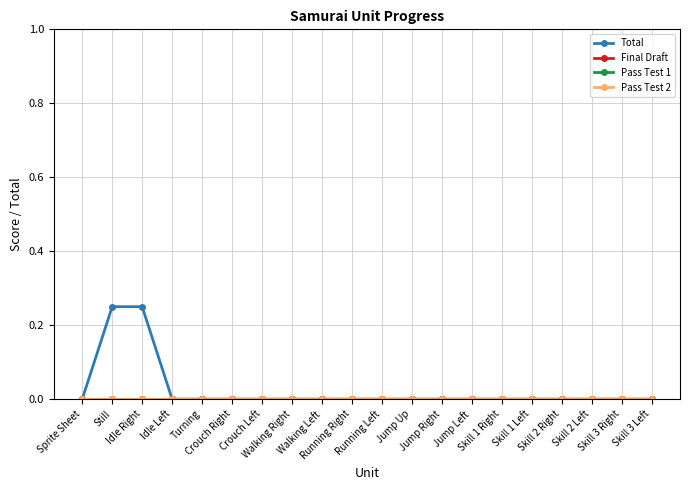

Rank the categories by Total value from highest to lowest.

Still, Idle Right, Sprite Sheet, Idle Left, Turning, Crouch Right, Crouch Left, Walking Right, Walking Left, Running Right, Running Left, Jump Up, Jump Right, Jump Left, Skill 1 Right, Skill 1 Left, Skill 2 Right, Skill 2 Left, Skill 3 Right, Skill 3 Left